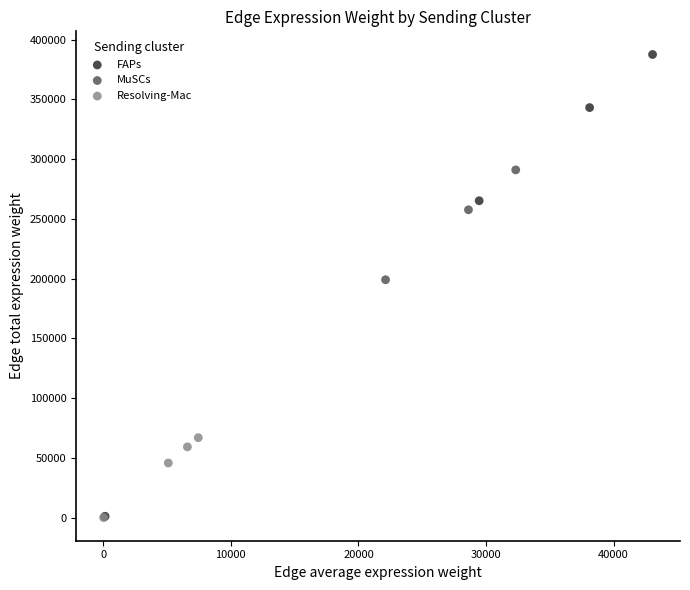

Which series has the largest Y range (max minus min)?

FAPs